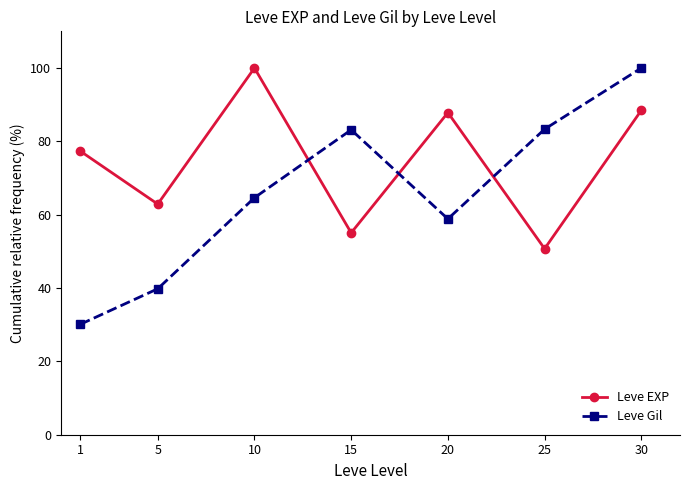

Which series ends up on top after the final intersection of Leve Gil and Leve EXP?

Leve Gil